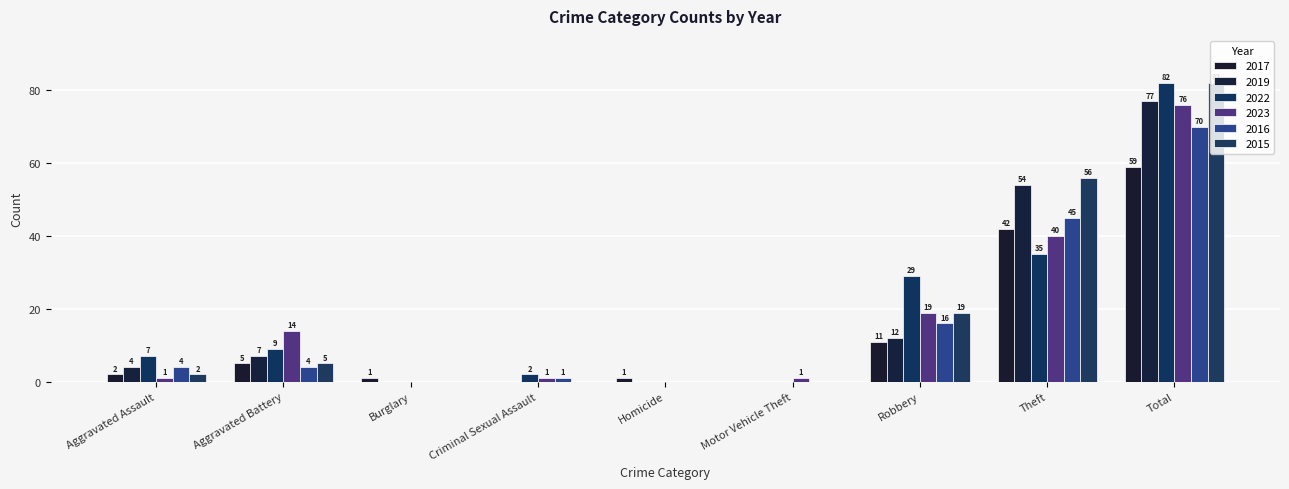

What is the value of the 2022 bar at the 2nd from the left?

9